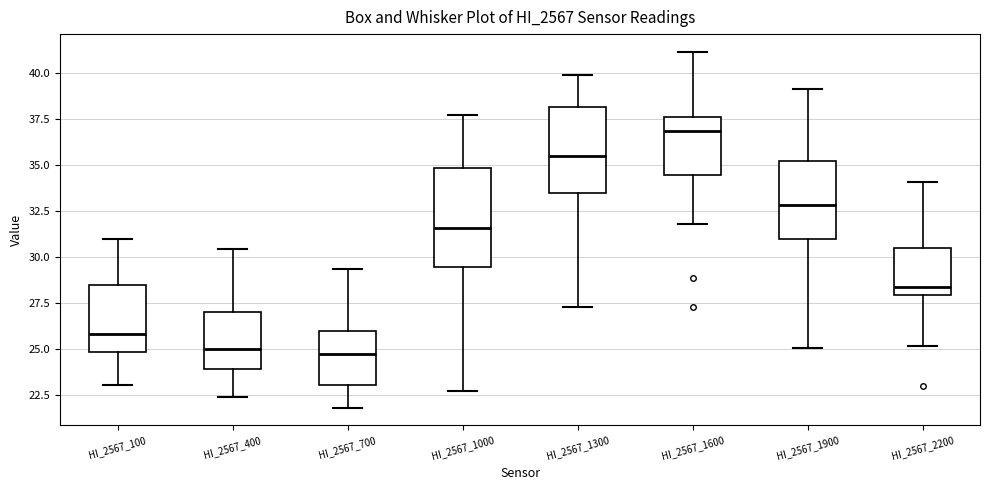

Where is the upper edge of the box for HI_2567_2200 on the y-axis? The values are not printed on the chart, so give them approximately, as read against the axis.

30.5